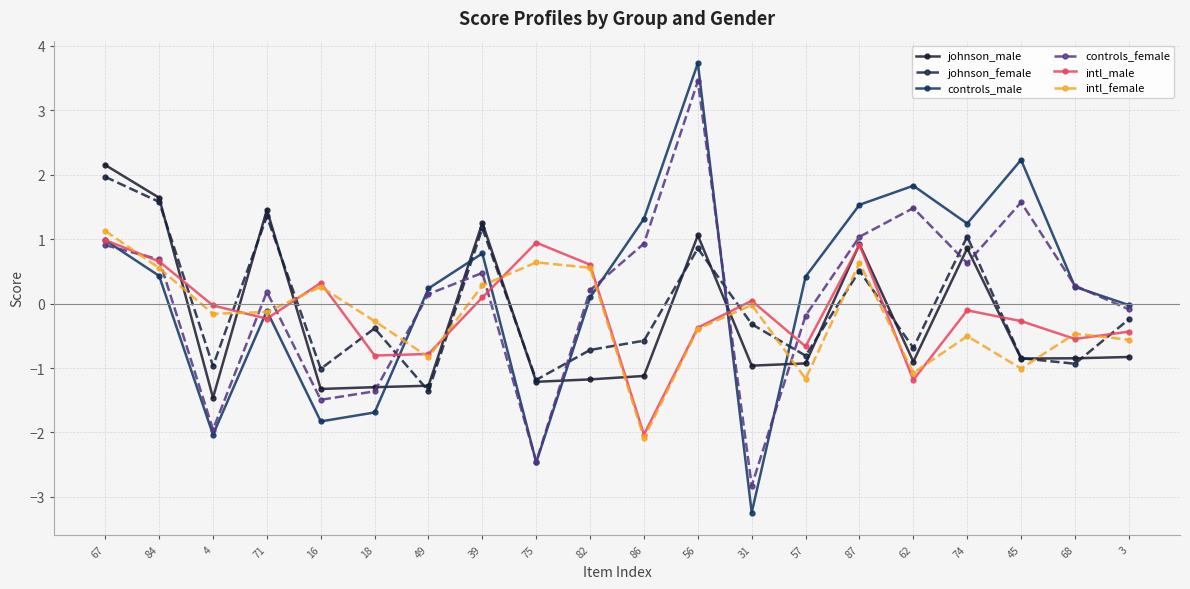

After their last crossing, which series has the higher values: intl_female or controls_male?

controls_male